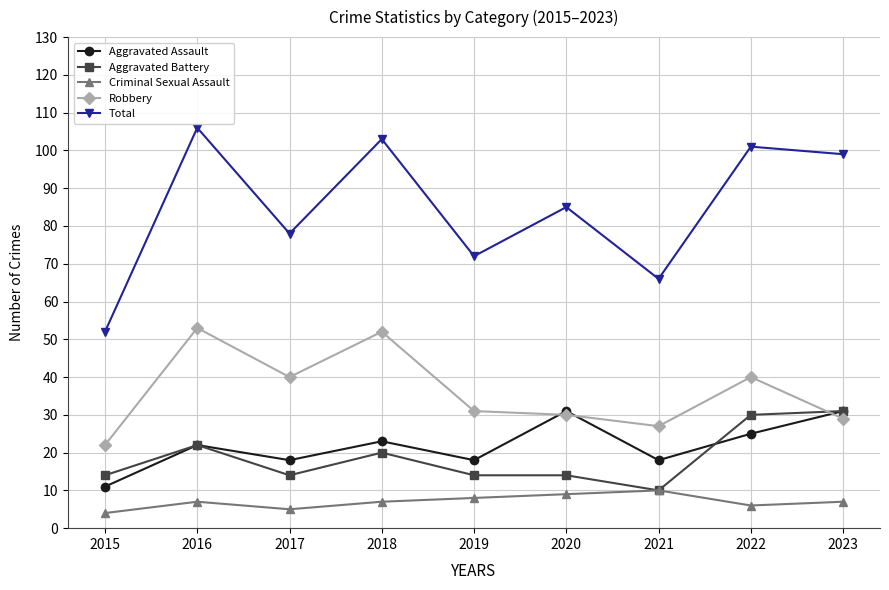

Is it true that Aggravated Assault equals 31 at 2023?

True